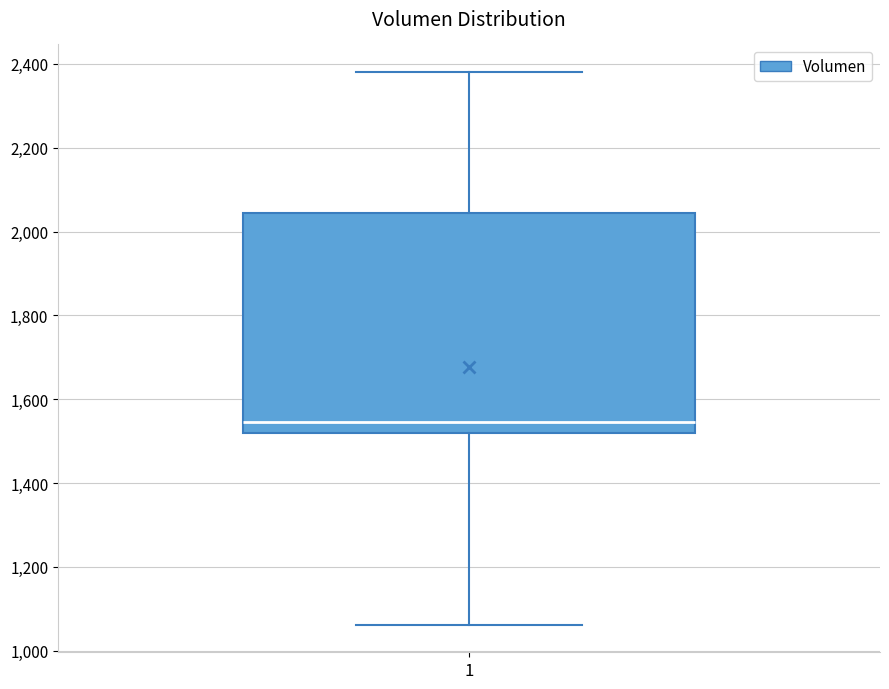

Read this box plot against the y-axis: the position of the median line, the range covered by the box, and the ends of both whiskers. The values are not printed on the chart, so give them approximately, as read against the axis.

median 1540, box 1520 to 2040, whiskers 1060 to 2380